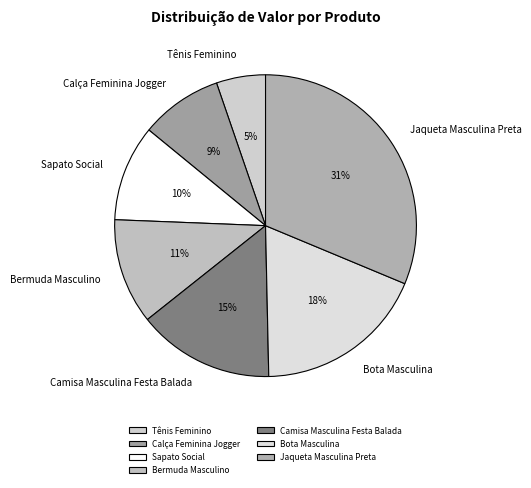

To the nearest percent, what portion does Bota Masculina represent?

18%